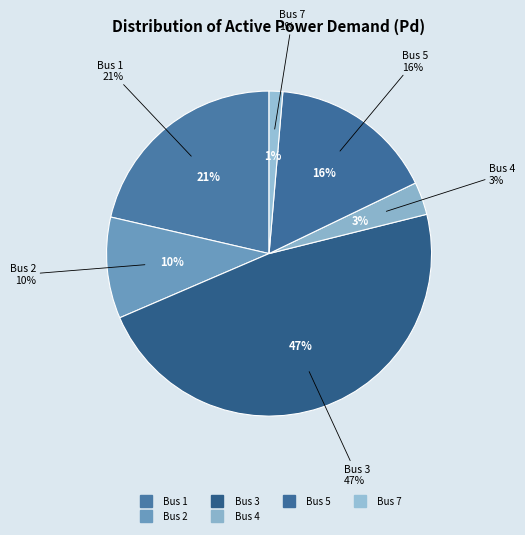

Does Bus 3 represent more than half of the total?

No